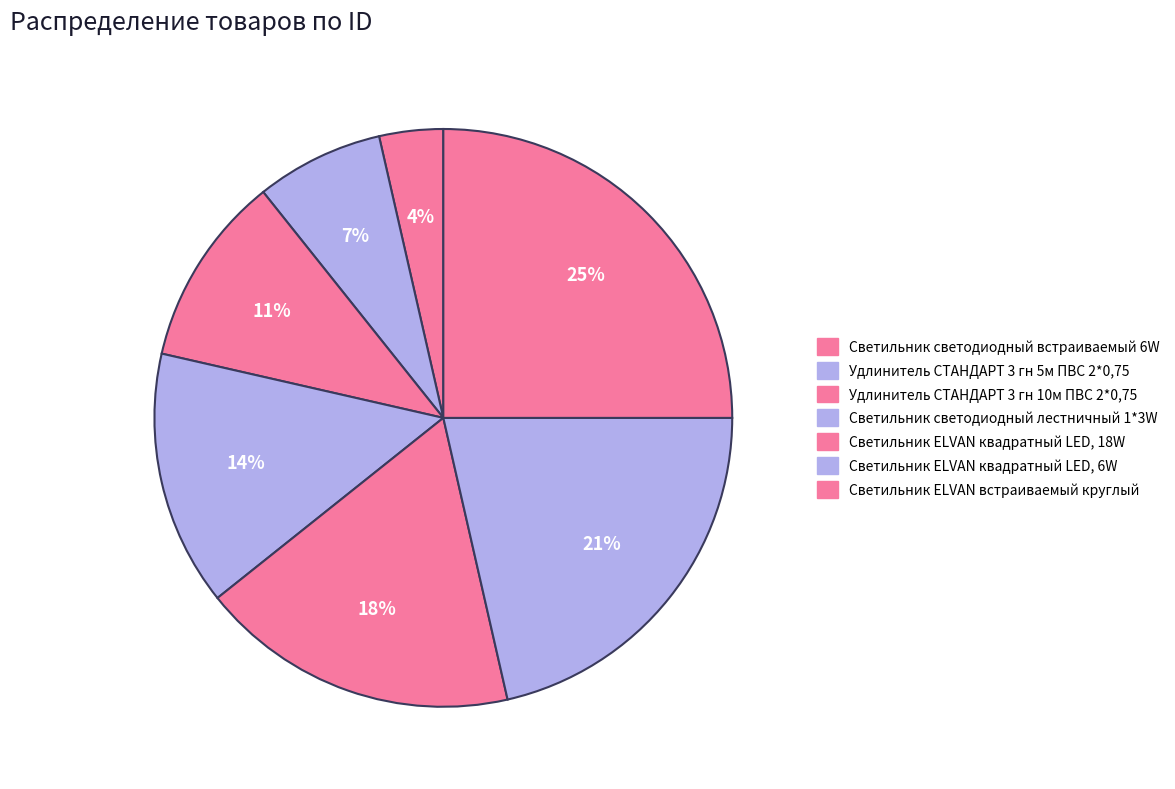

What percentage is the Удлинитель СТАНДАРТ 3 гн 10м ПВС 2*0,75 slice, to the nearest percent?

11%